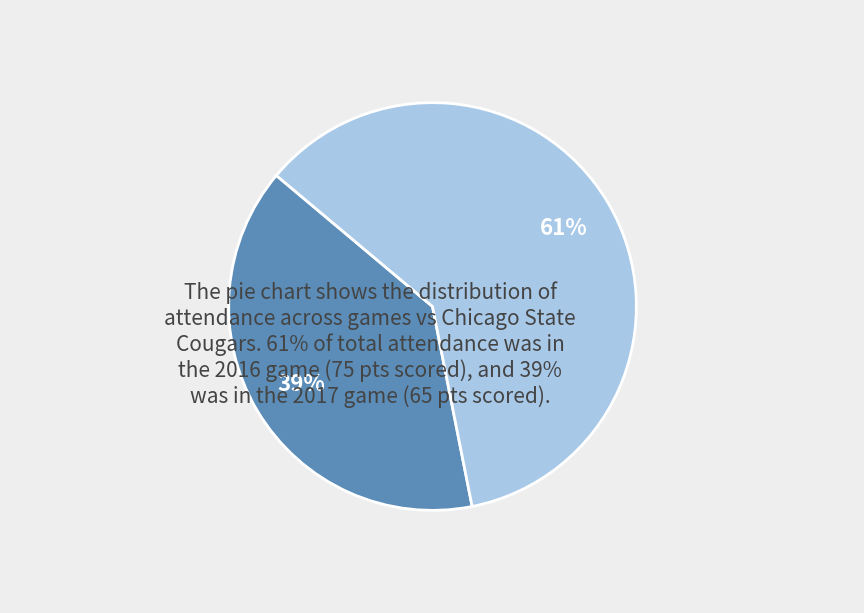

To the nearest percent, what is the average slice percentage?

50%